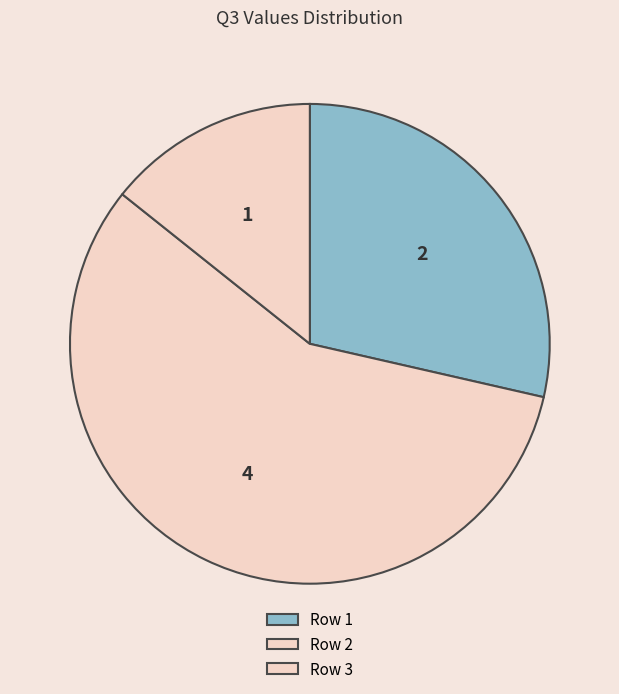

Does Row 2 account for over 50% of the chart?

Yes